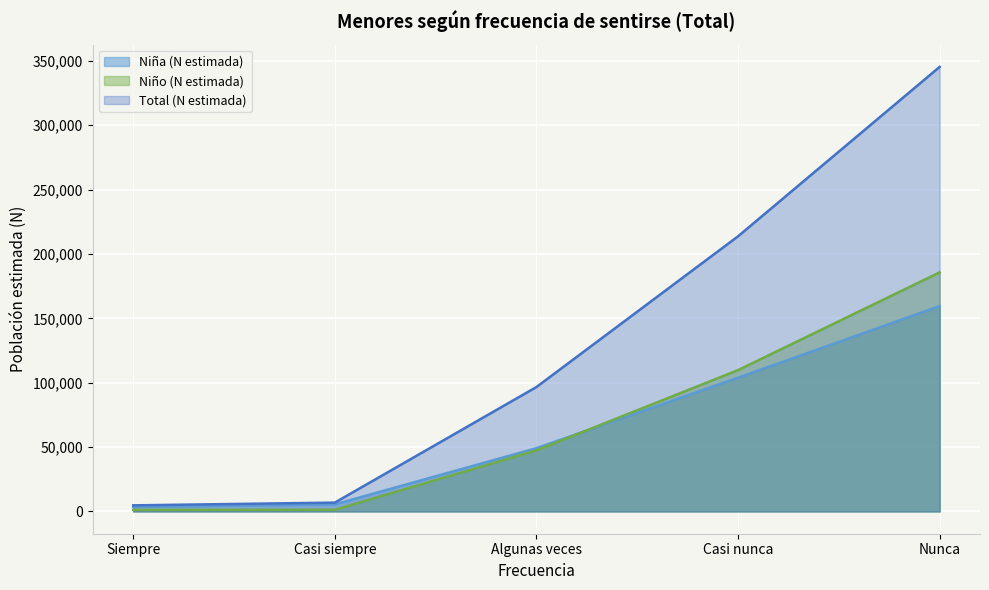

Between Casi siempre and Casi nunca, which is larger?

Casi nunca